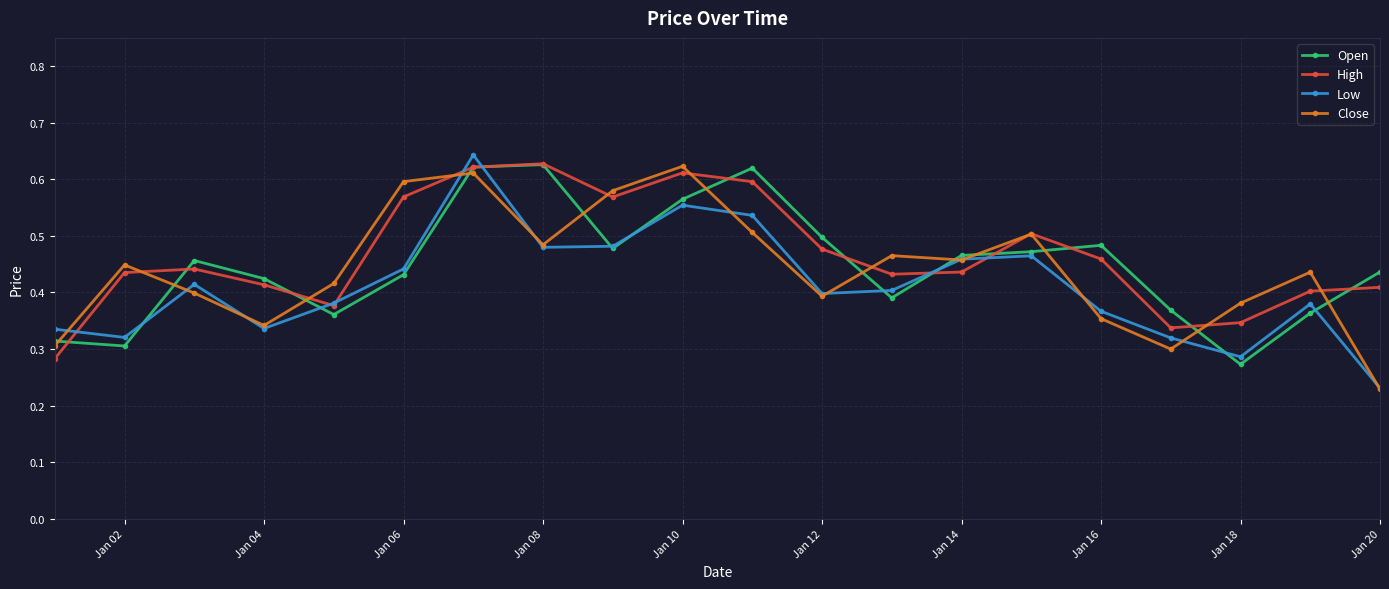

True or false: Low has more than 0 interior local peaks.

True